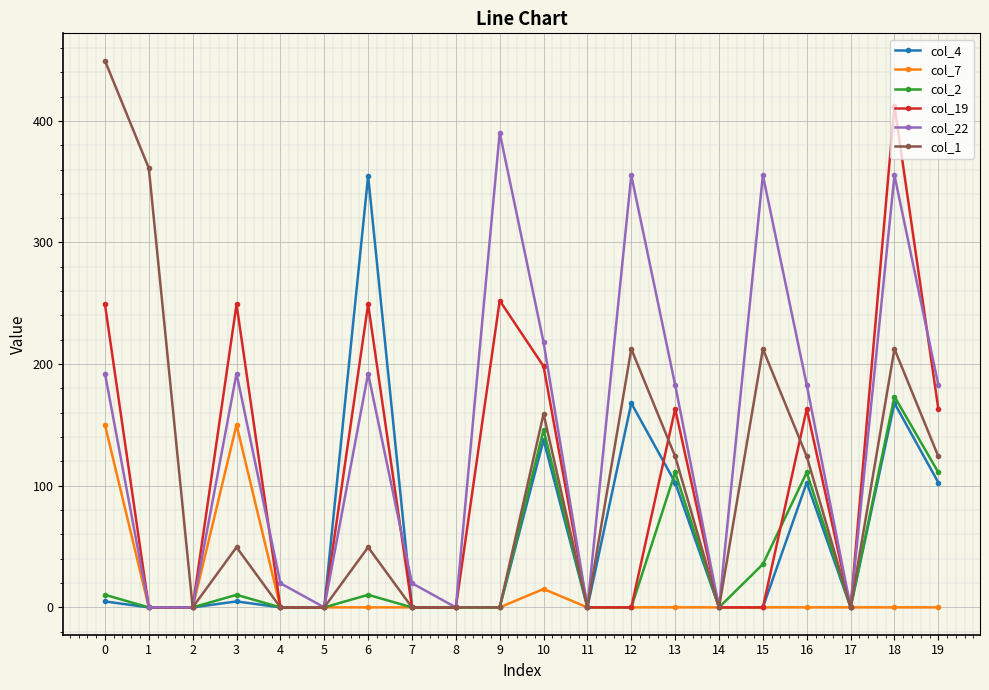

True or false: col_4 has more than 2 points higher than both neighbors.

True